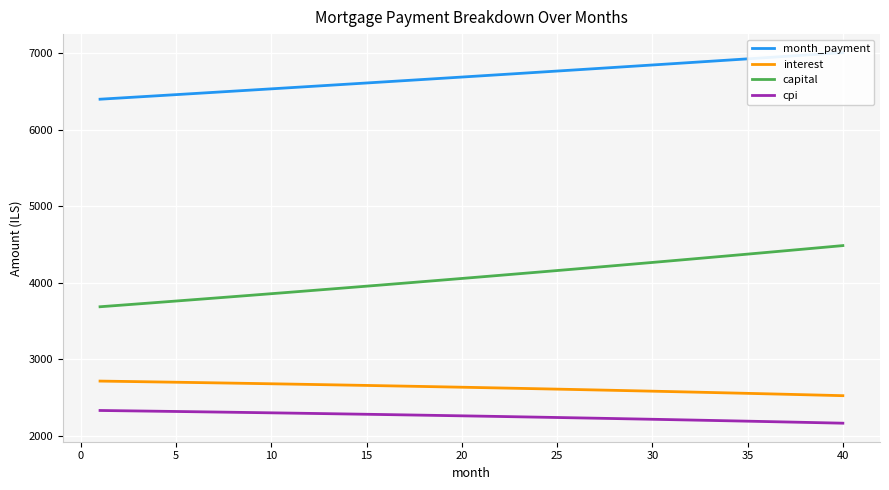

True or false: capital and cpi intersect in this chart.

False